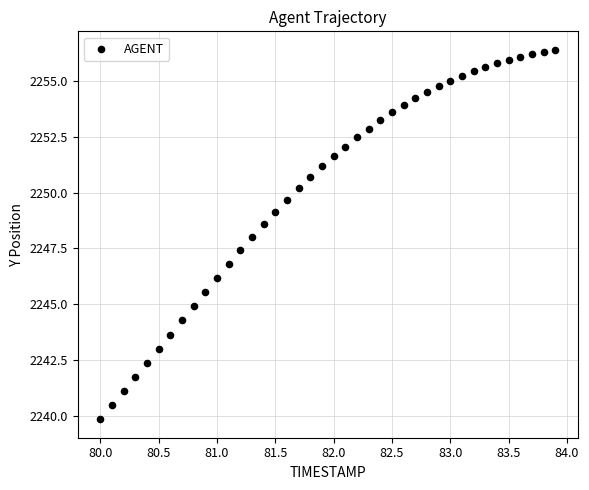

What is the range of X values (max minus min)?

3.9